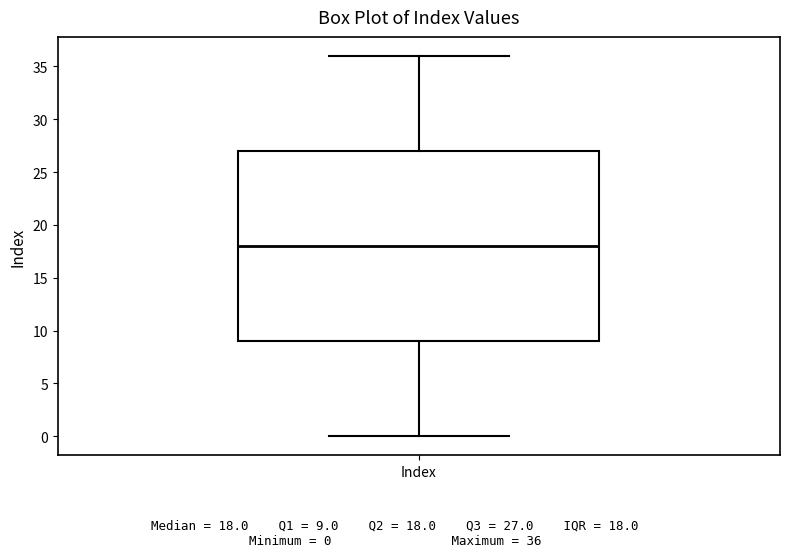

Transcribe this box plot: give where the median line is, the range the box spans, and where the two whiskers end, as read against the y-axis. The values are not printed on the chart, so give them approximately, as read against the axis.

median 18, box 9 to 27, whiskers 0 to 36